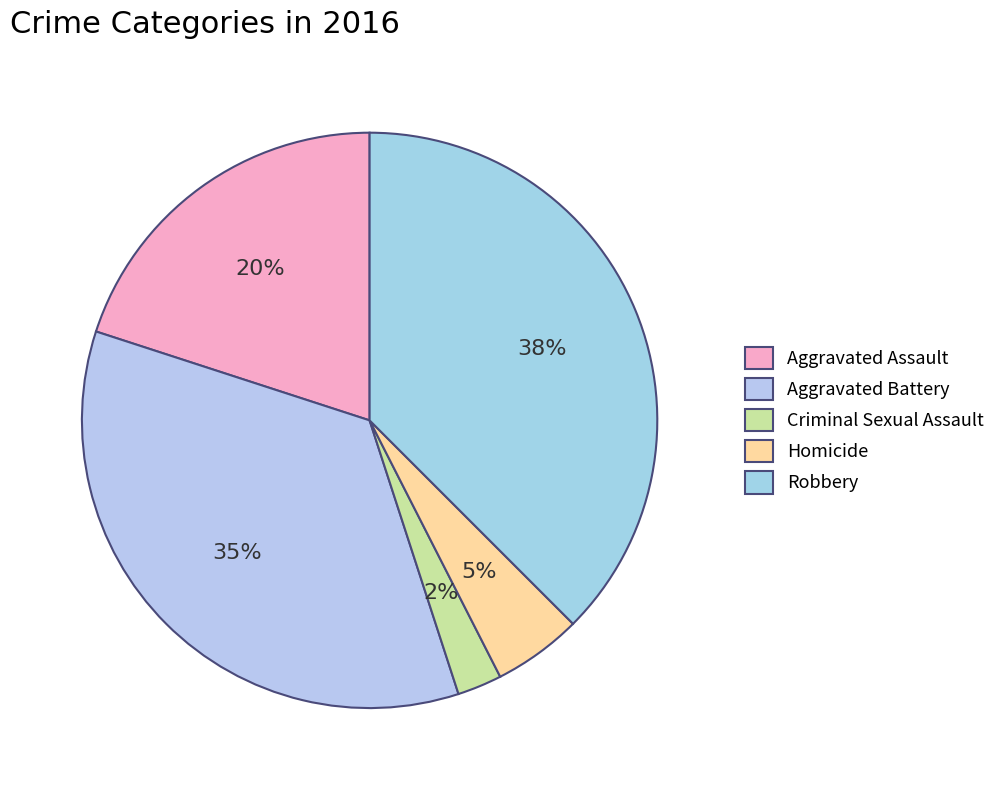

How many slices are in this pie chart?

5